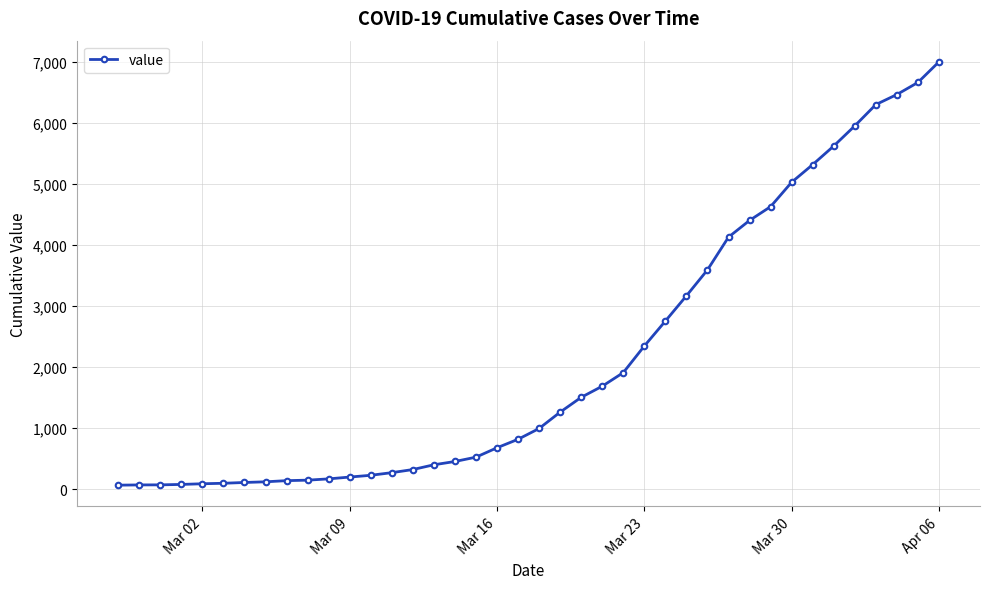

How many data points are less than 993?

20